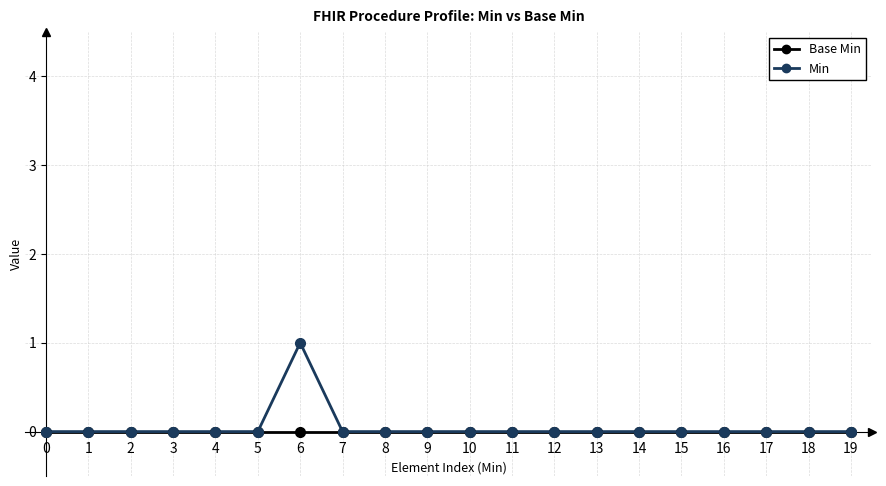

True or false: Min has more than 0 points higher than both neighbors.

True